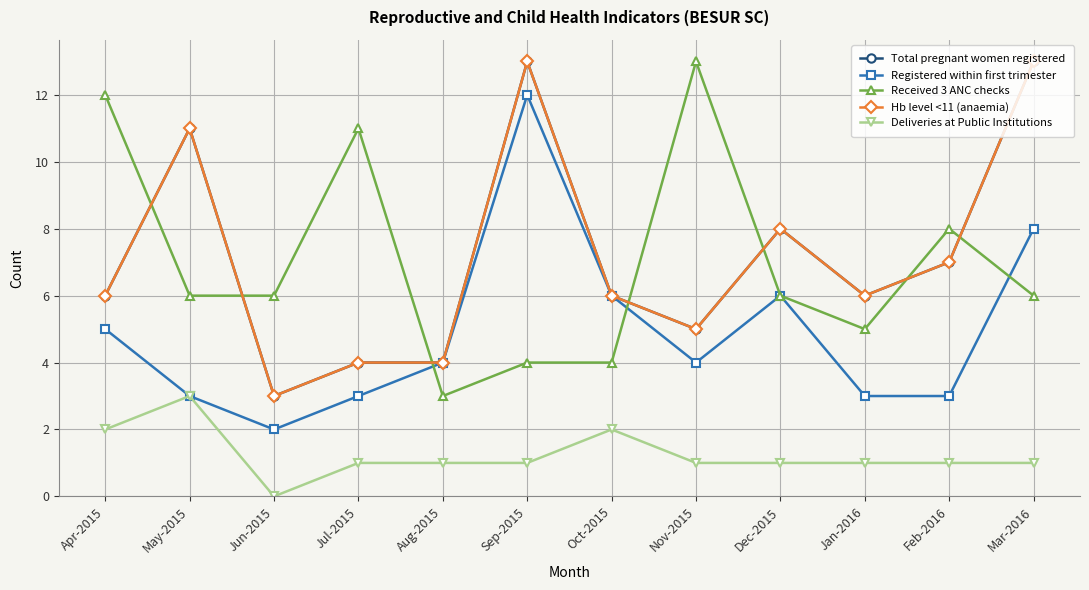

Does the chart display data point markers on the line(s)?

Yes